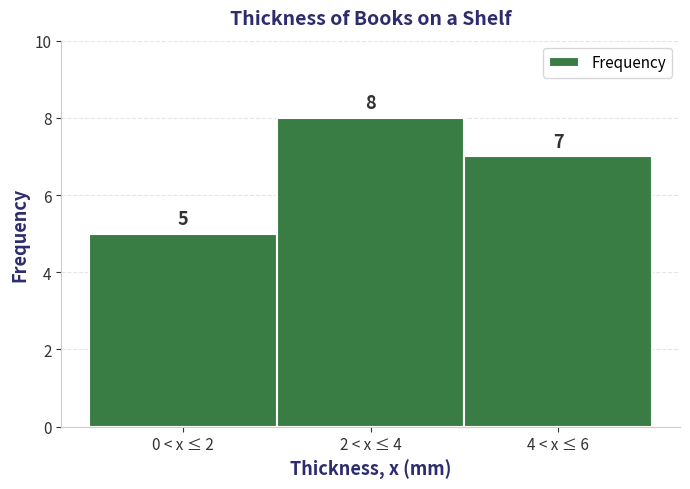

Reading left to right, list all the values displayed in this chart.

5	8	7